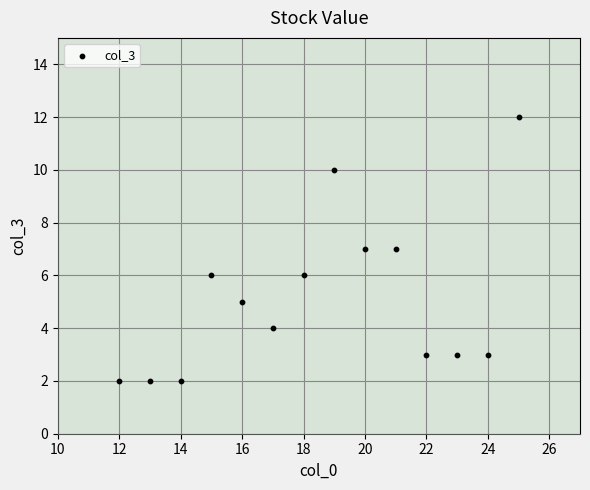

What is the range of X values (max minus min)?

13